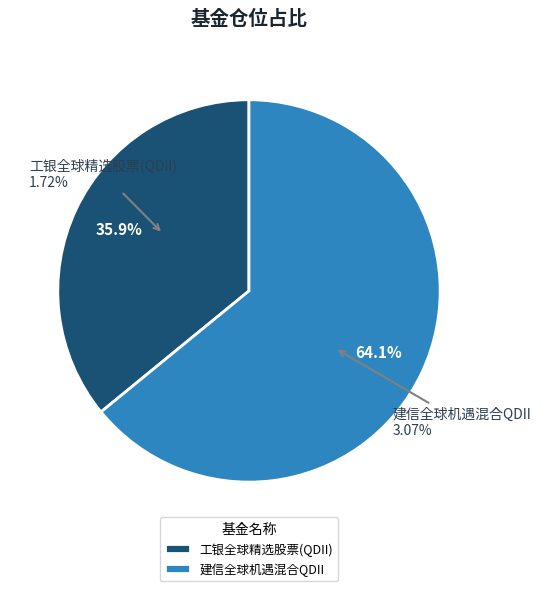

To the nearest percent, what is the average slice percentage?

50%